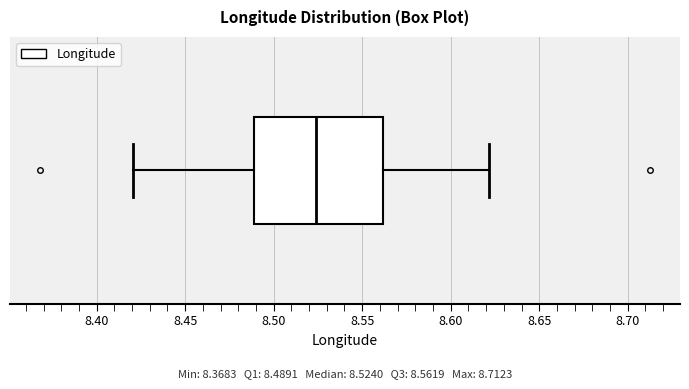

Where does the median line of the box sit on the x-axis? The values are not printed on the chart, so give them approximately, as read against the axis.

8.525